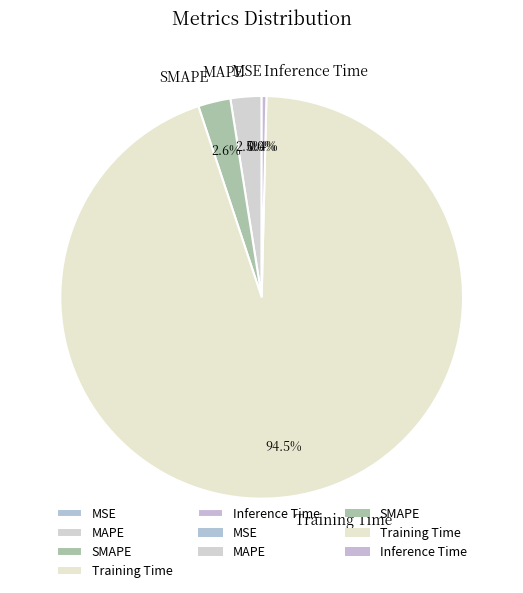

The Training Time slice represents 82% of the pie. True or false?

False